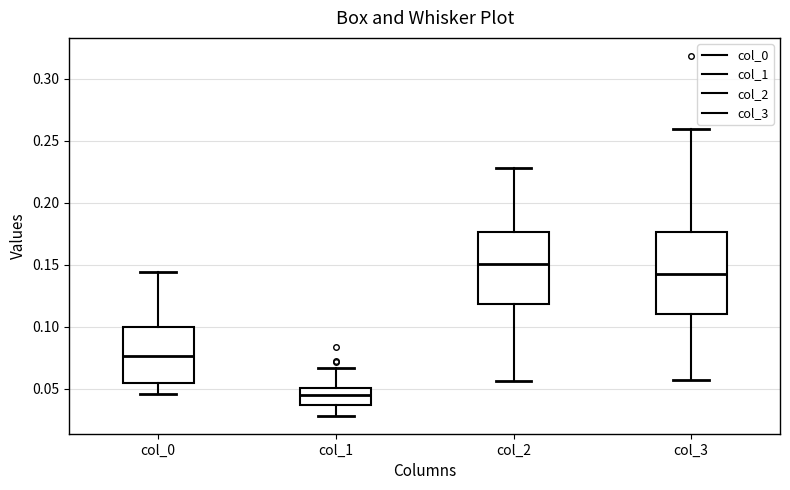

Reading left to right, transcribe this box plot: for each box, give where its median line is, the range the box spans, and where its two whiskers end, as read against the y-axis. The values are not printed on the chart, so give them approximately, as read against the axis.

col_0: median 0.075, box 0.055 to 0.100, whiskers 0.045 to 0.145
col_1: median 0.045, box 0.035 to 0.050, whiskers 0.030 to 0.065
col_2: median 0.150, box 0.120 to 0.175, whiskers 0.055 to 0.230
col_3: median 0.145, box 0.110 to 0.175, whiskers 0.055 to 0.260